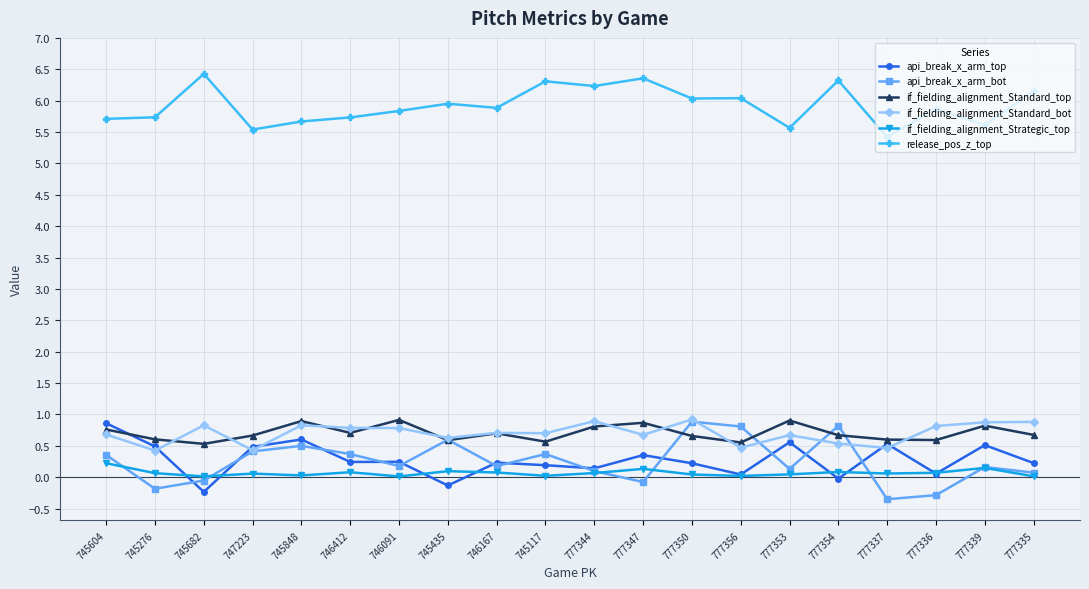

Which series has the largest range (max minus min)?

api_break_x_arm_bot